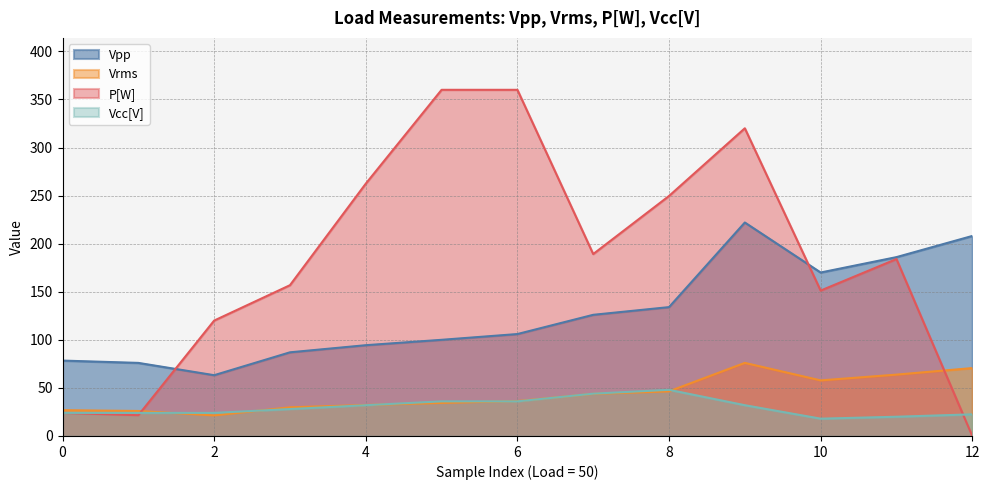

Count the number of categories in the chart.

13